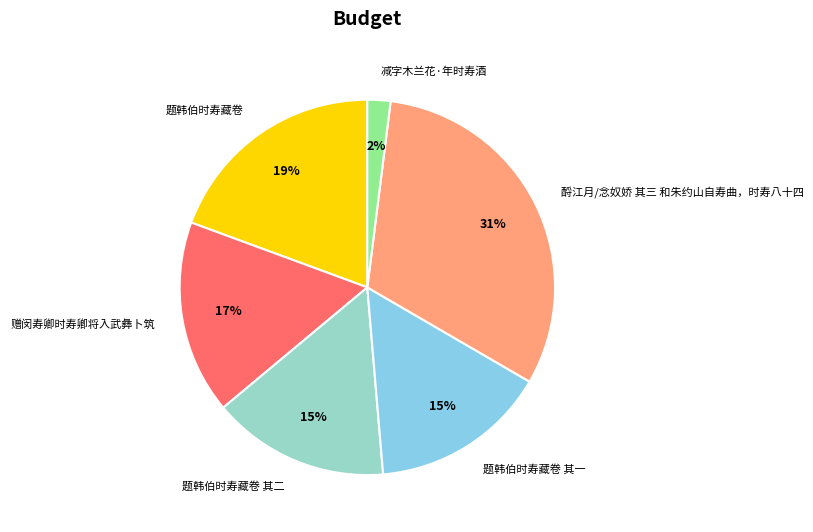

Between 减字木兰花·年时寿酒 and 题韩伯时寿藏卷 其二, which is larger?

题韩伯时寿藏卷 其二